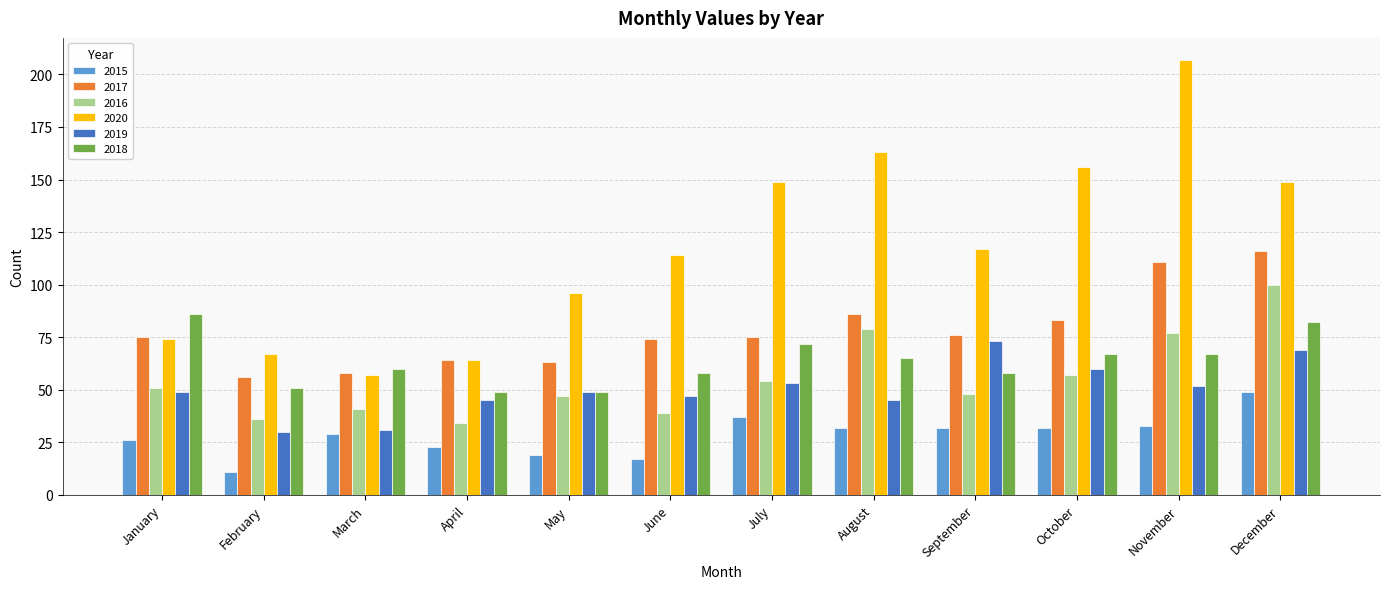

What is the difference between the highest and lowest values at October?

124